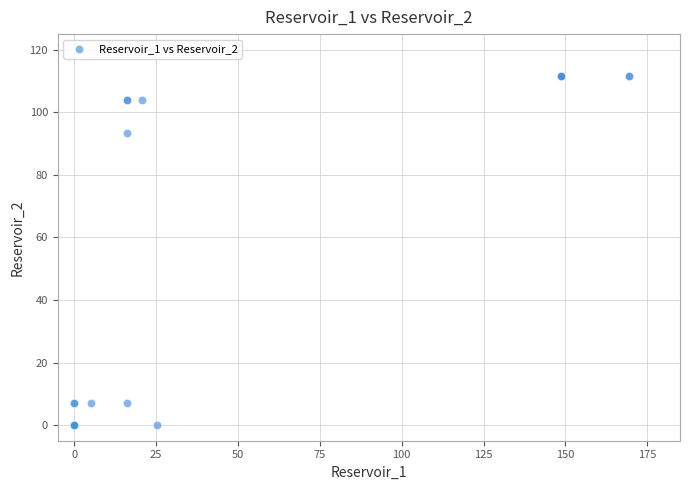

What Y value in the scatter plot is closest to 55?

93.5